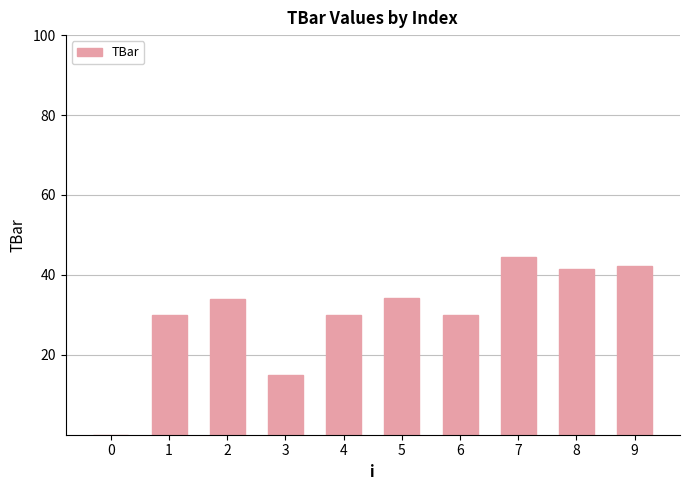

What value does the data have at 7?

44.5